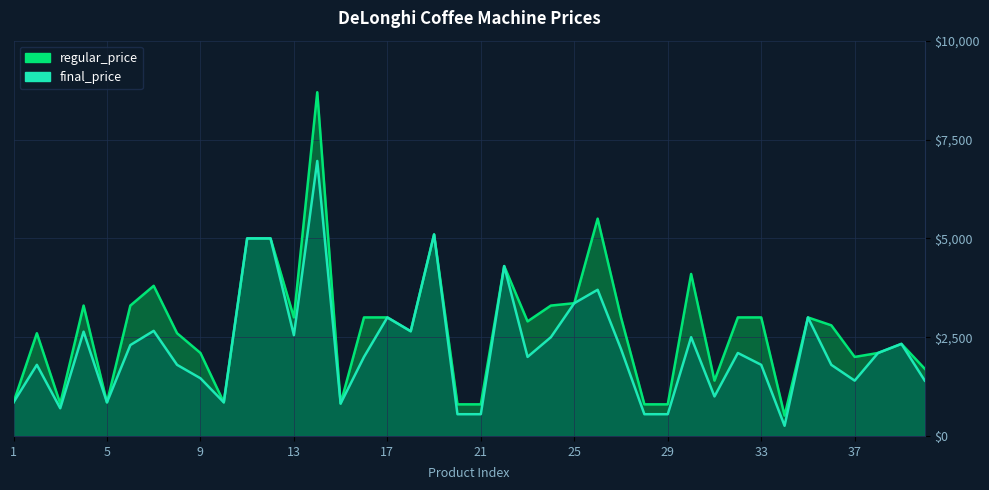

The value of regular_price at 11 is 1181.1. True or false?

False